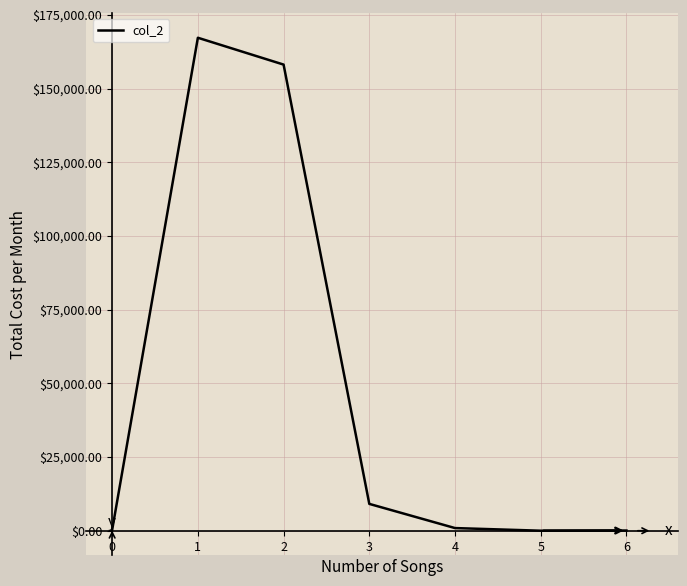

What is the sum of all values?

335743.8